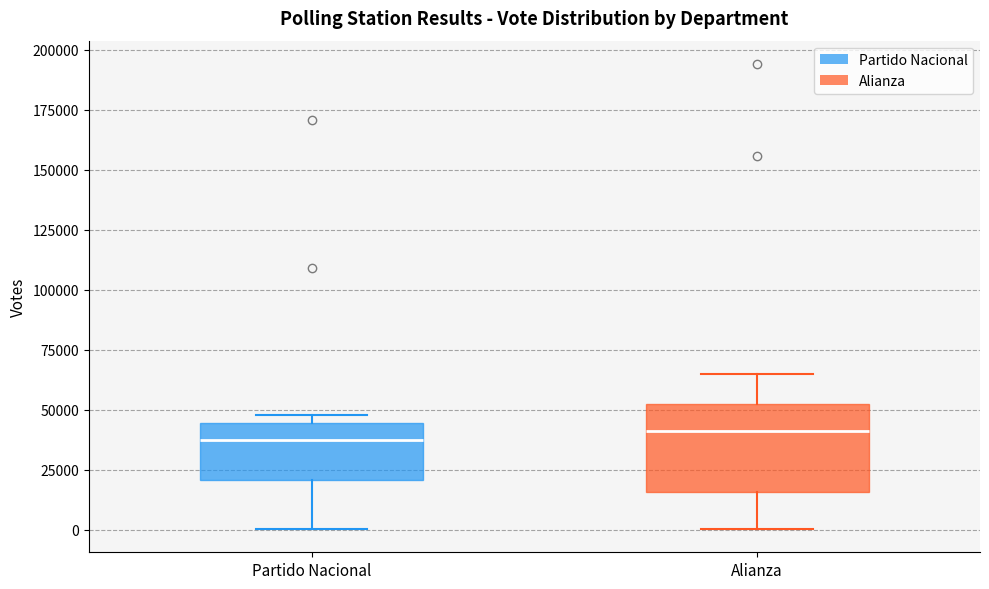

Where does the lower whisker of the box for Alianza end on the y-axis? The values are not printed on the chart, so give them approximately, as read against the axis.

0